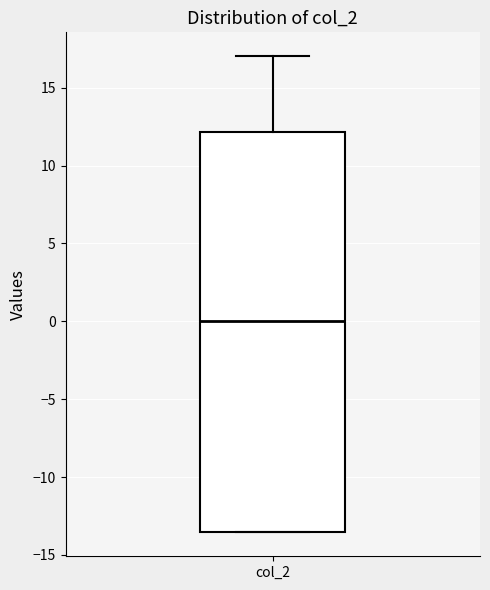

Where is the lower edge of the box for col_2 on the y-axis? The values are not printed on the chart, so give them approximately, as read against the axis.

-13.5